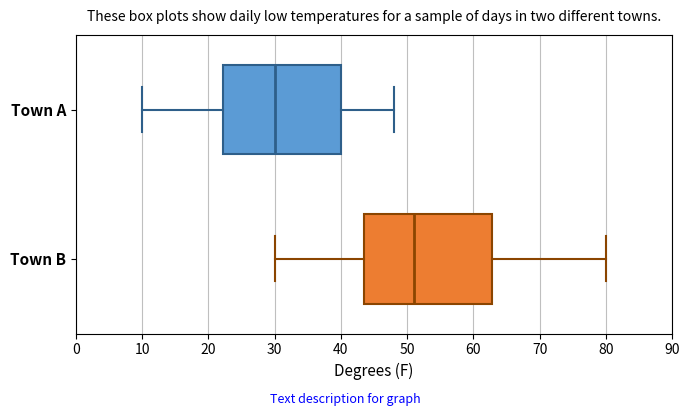

Which box's median line is the furthest to the right?

Town B